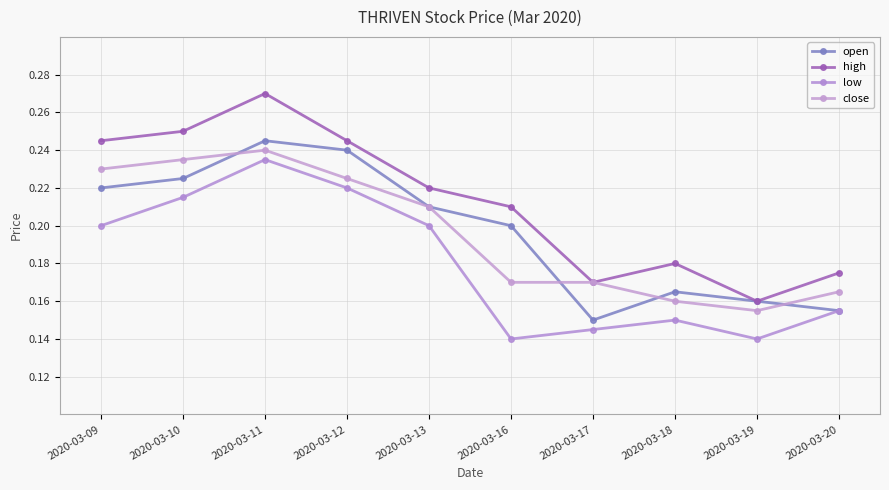

At which category does the chart reach its minimum across all series?

2020-03-16